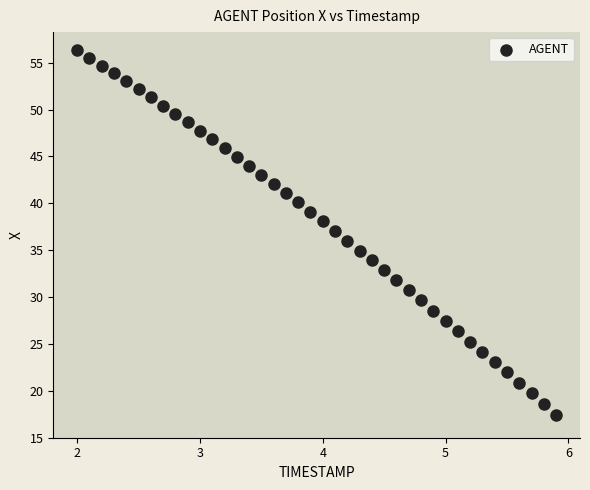

What is the range of Y values (max minus min)?

38.9